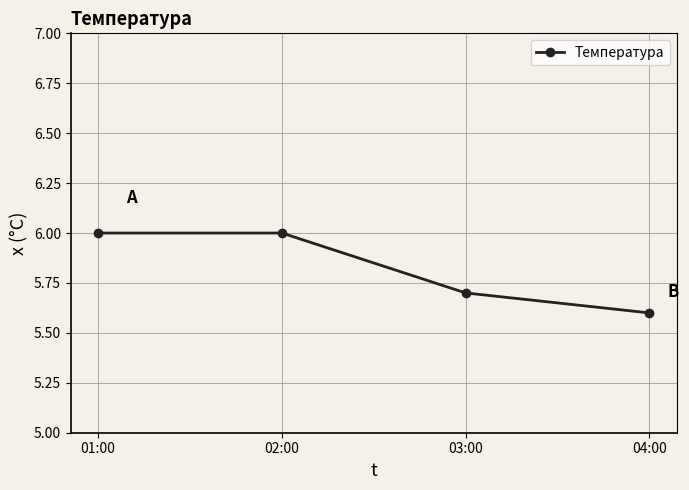

True or false: the data has more than 2 interior local peaks.

False